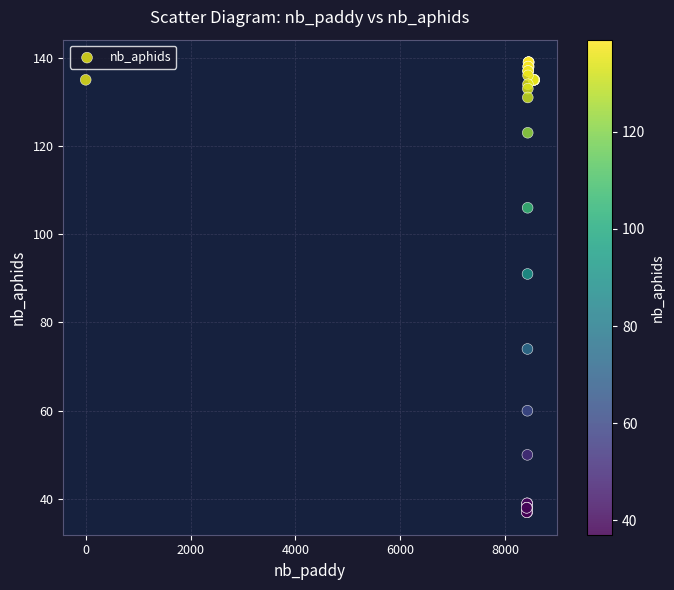

What Y value in the scatter plot is closest to 88?

91